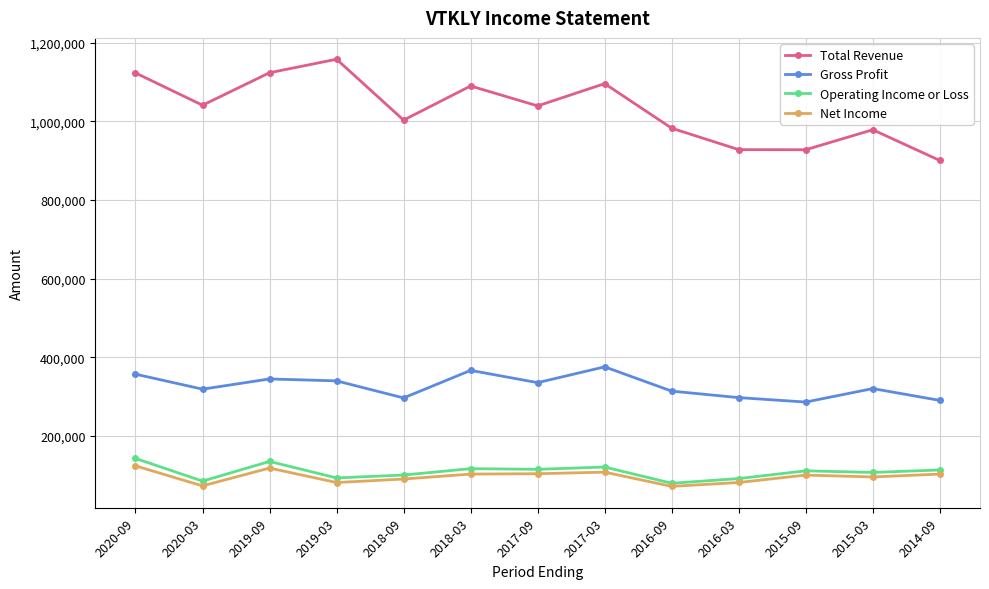

True or false: Net Income and Total Revenue intersect in this chart.

False